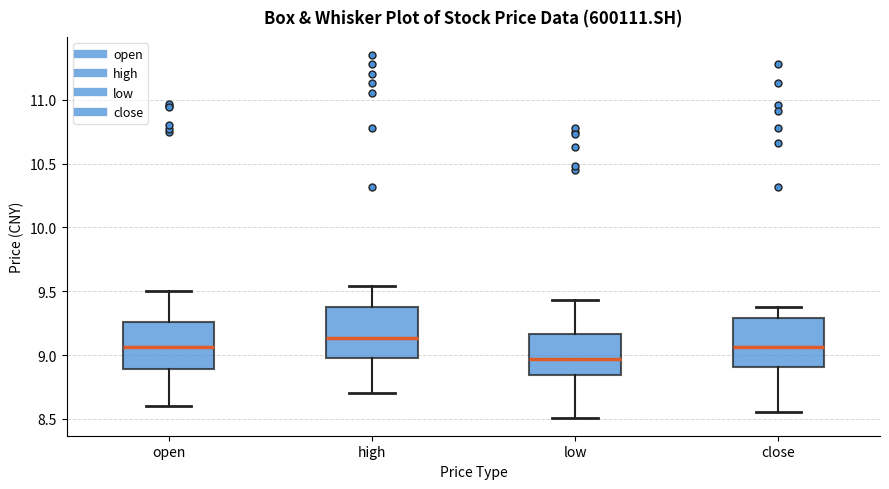

Reading left to right, read every box against the y-axis: the position of its median line, the range the box covers, and the ends of its whiskers. The values are not printed on the chart, so give them approximately, as read against the axis.

open: median 9.05, box 8.90 to 9.25, whiskers 8.60 to 9.50
high: median 9.15, box 9.00 to 9.40, whiskers 8.70 to 9.55
low: median 8.95, box 8.85 to 9.15, whiskers 8.50 to 9.45
close: median 9.05, box 8.90 to 9.30, whiskers 8.55 to 9.40